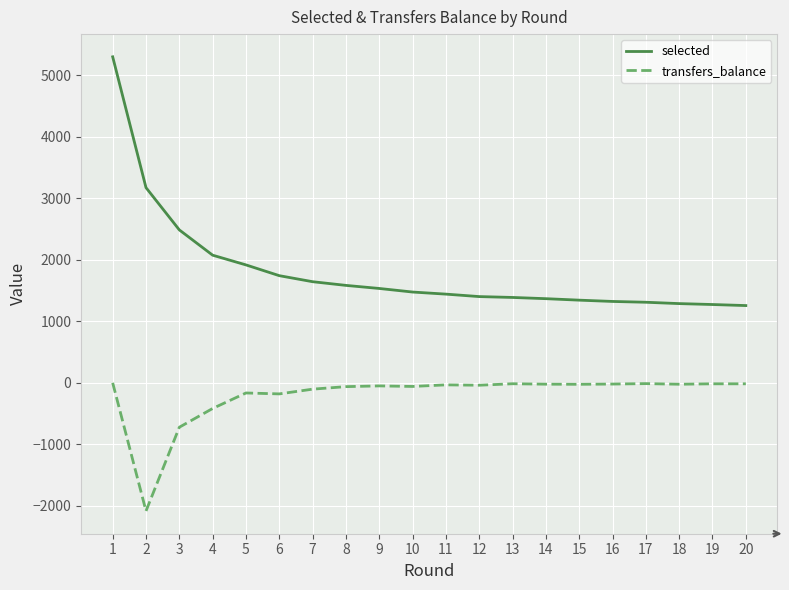

True or false: transfers_balance has more than 0 points higher than both neighbors.

True